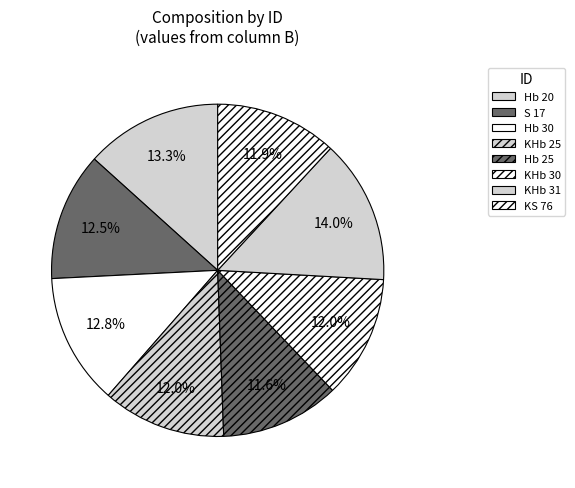

How many segments does this pie chart have?

8